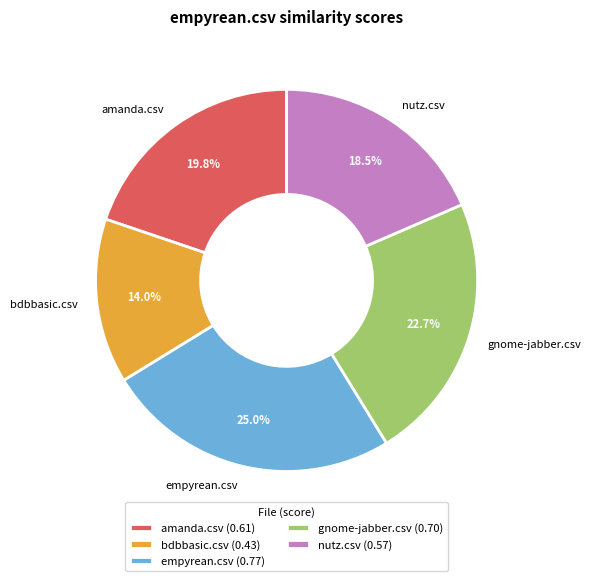

Does any single category account for the majority?

No